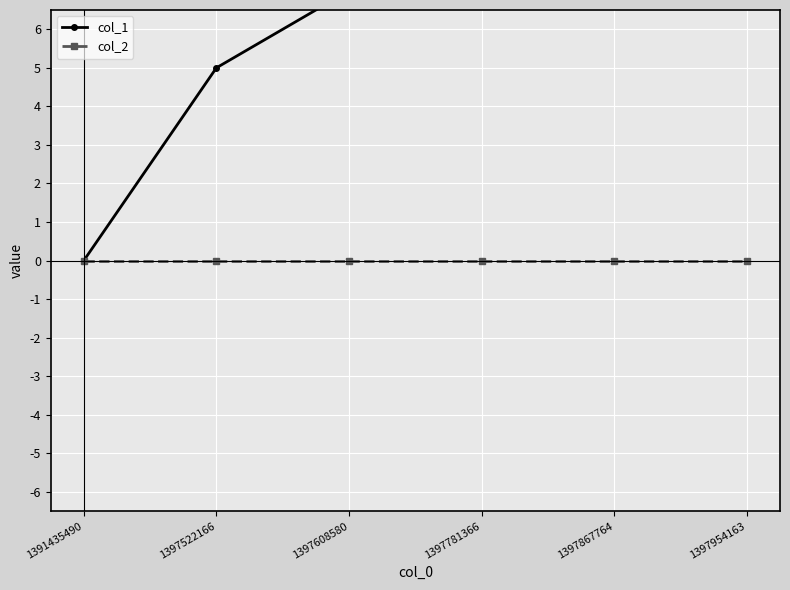

The value of col_2 at 1391435490 is 0. True or false?

True